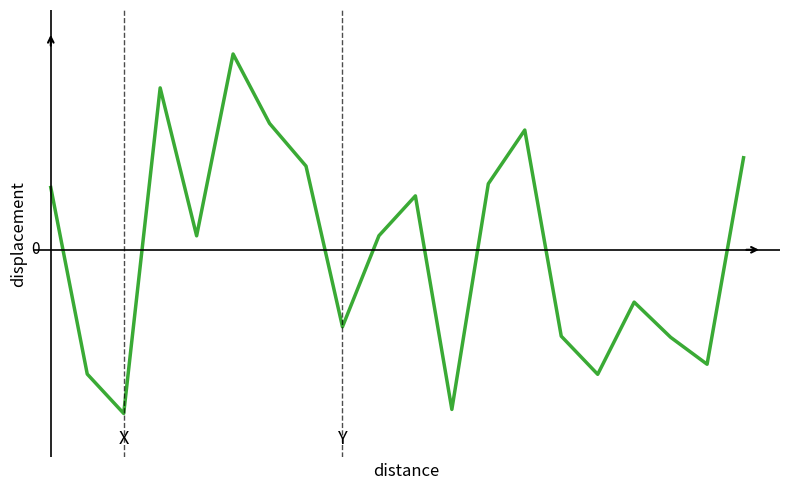

Is this an area chart (filled region under the line)?

No